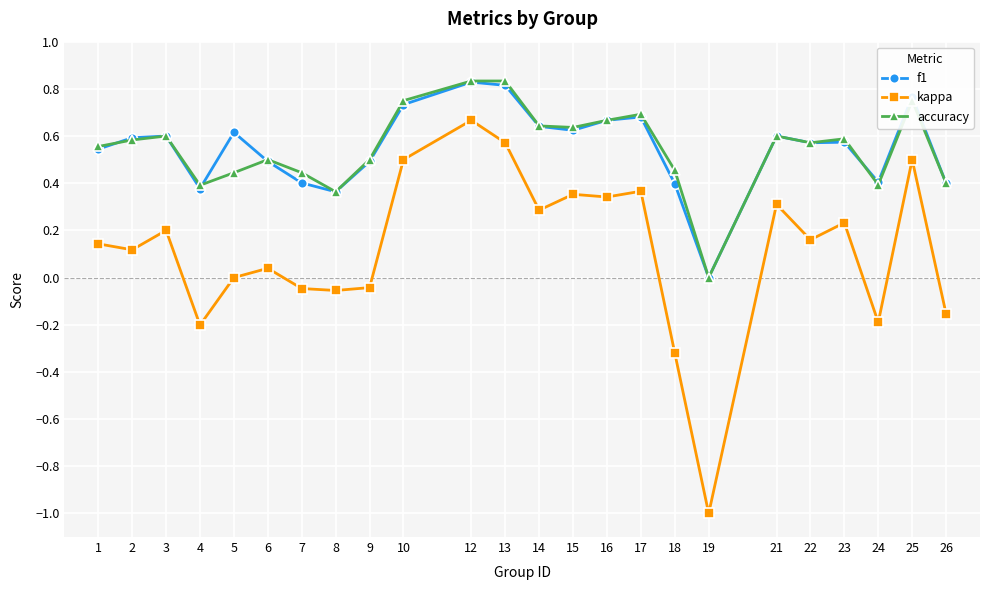

True or false: kappa and f1 cross at least once.

False